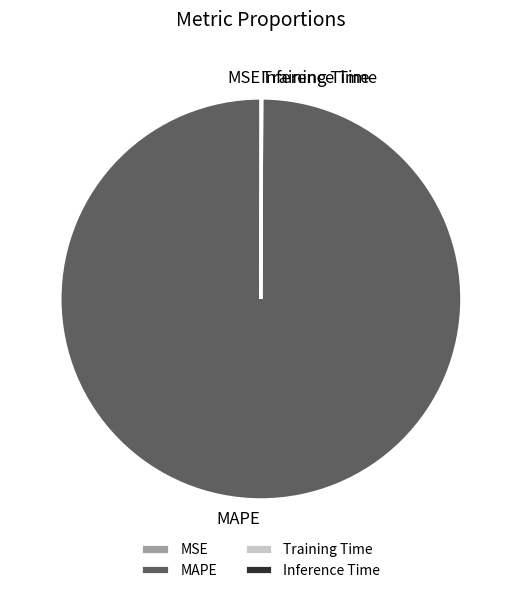

Which slice is the largest?

MAPE